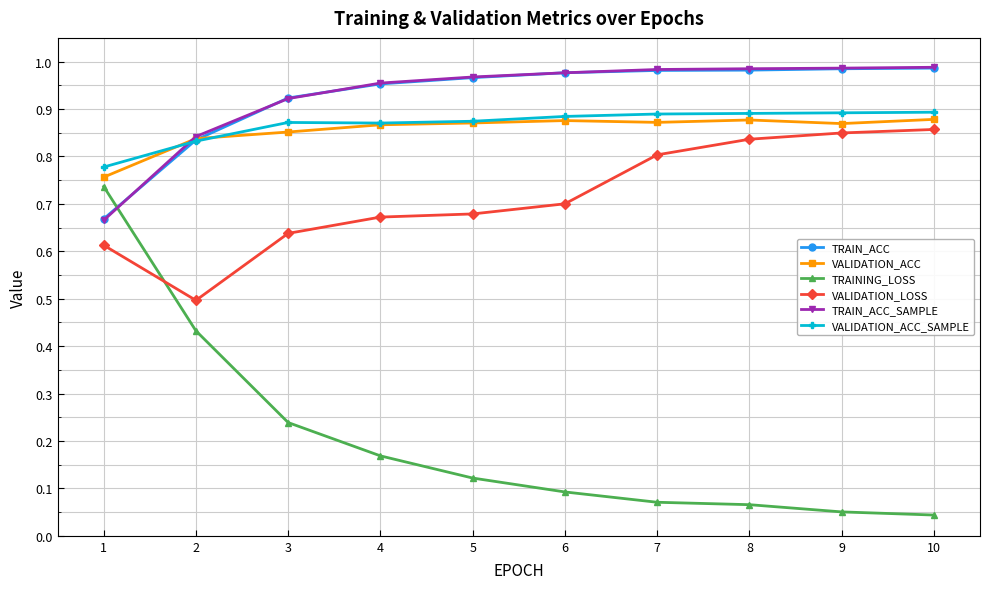

How many lines are shown in the chart?

6